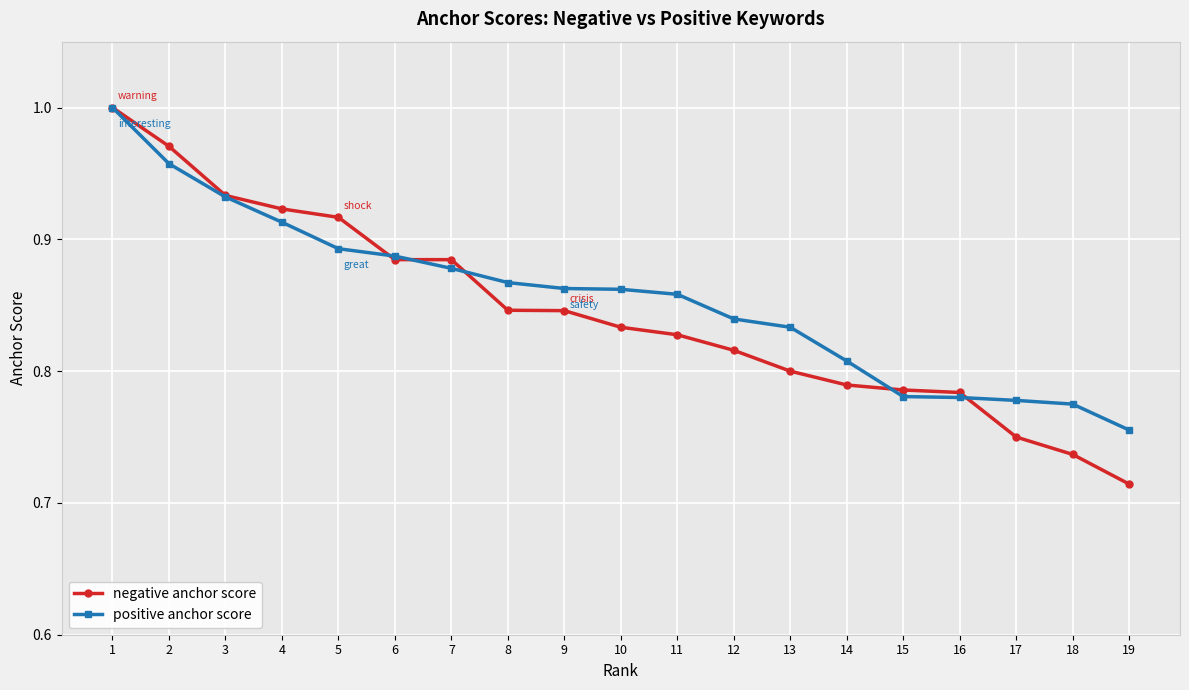

Is it true that positive anchor score equals 1.6 at 3?

False